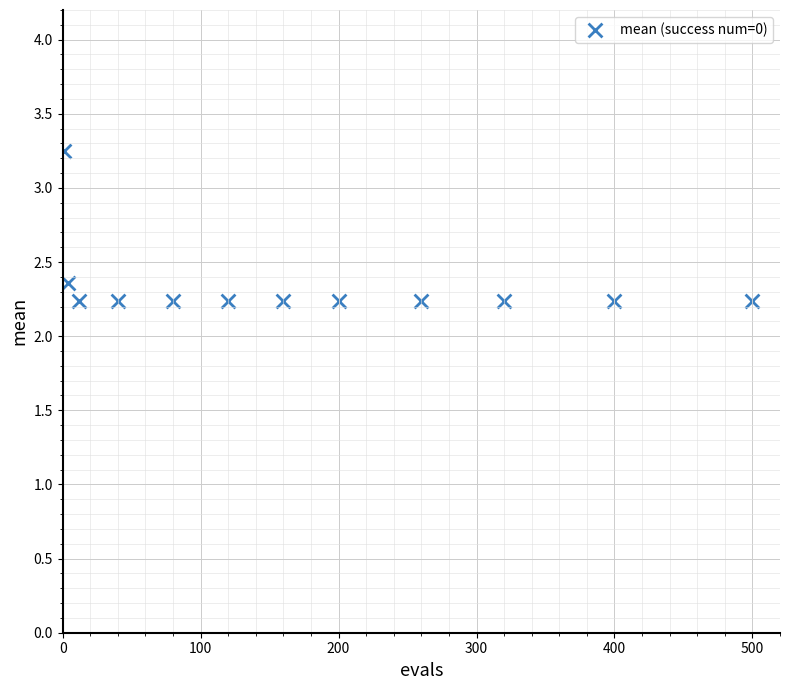

What is the range of X values (max minus min)?

499.0